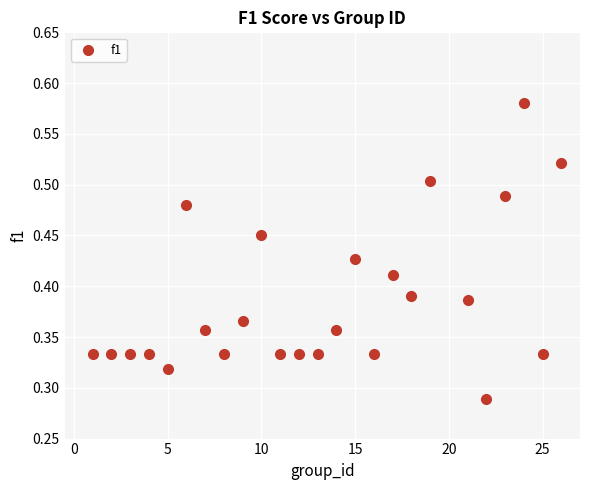

What is the range of X values (max minus min)?

25.0